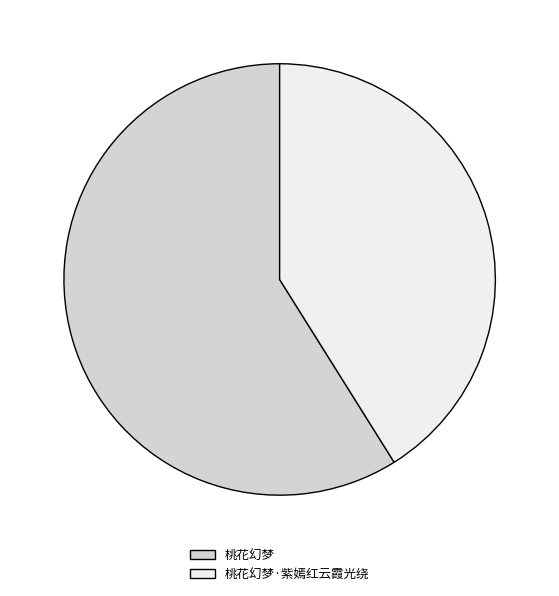

Which has a higher value, 桃花幻梦 or 桃花幻梦·紫嫣红云霞光绕?

桃花幻梦